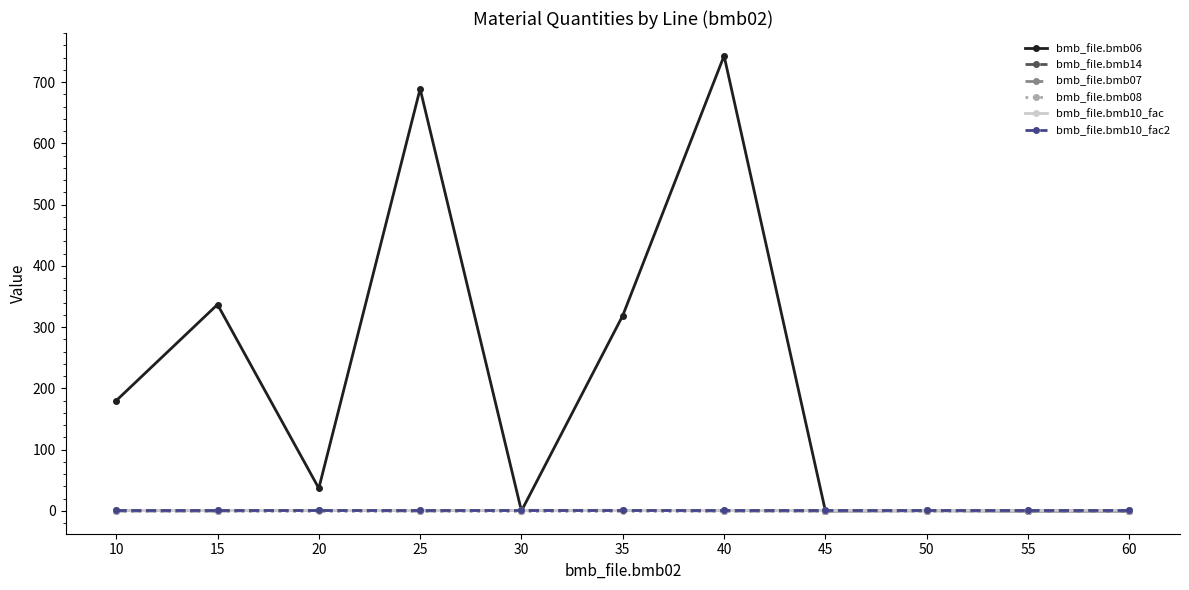

The value of bmb_file.bmb08 at 30 is 0.0. True or false?

True